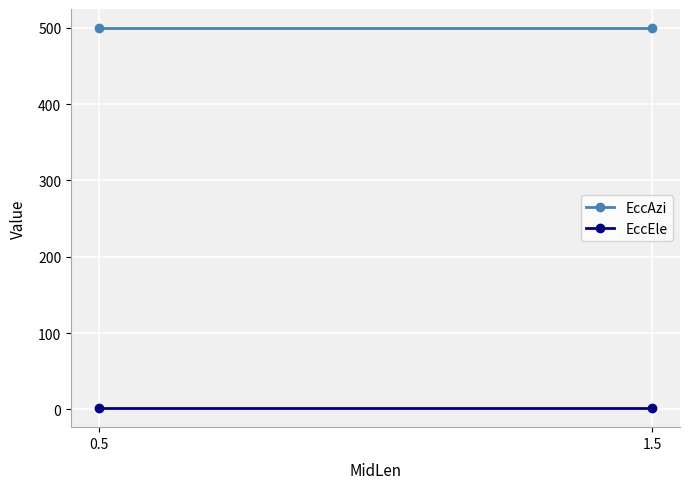

Which has a higher value, 1.5 or 0.5?

1.5